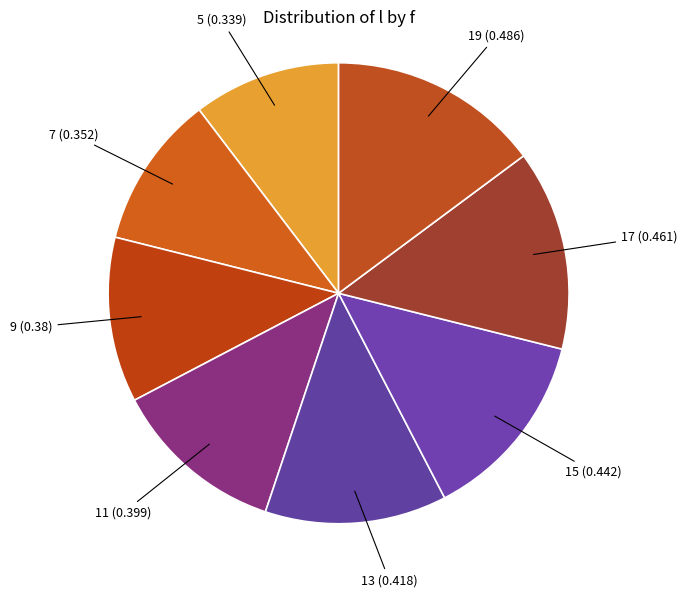

What is the smallest slice in the pie chart?

5